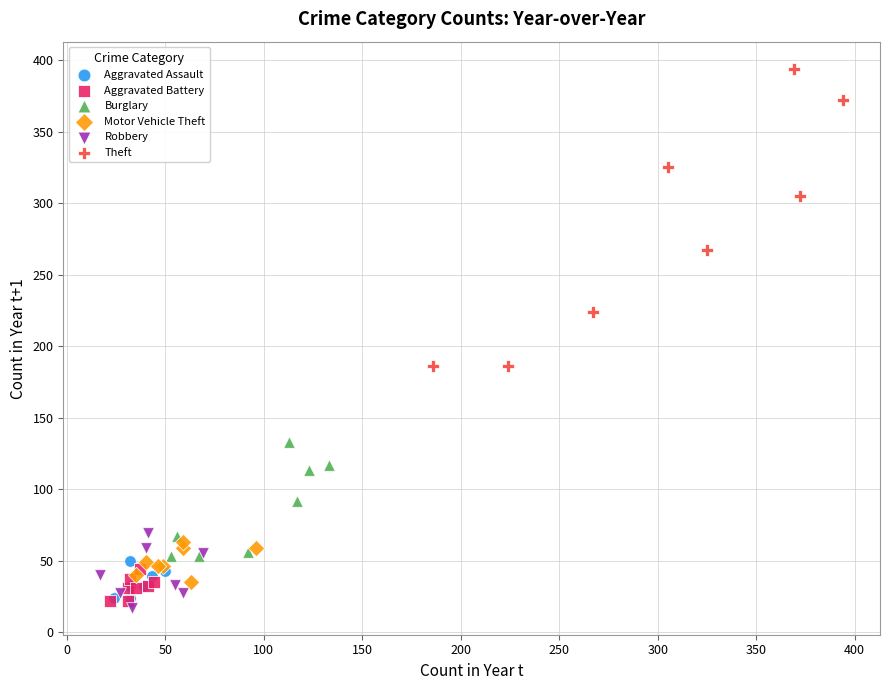

Which series has the widest spread of Y values?

Theft